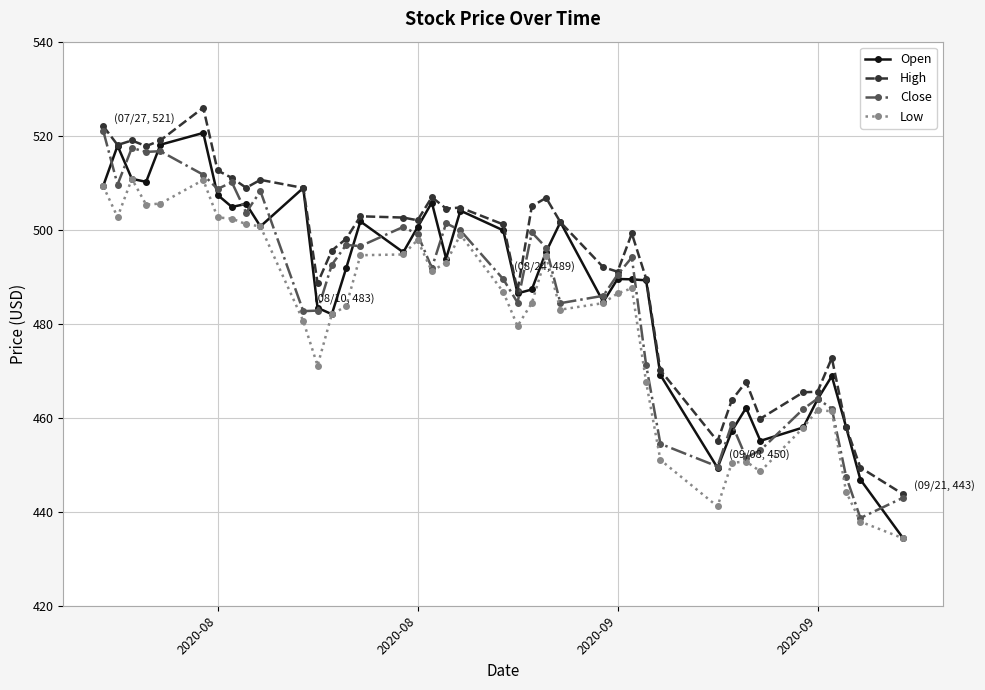

What is the sum of all Close values?

19447.5